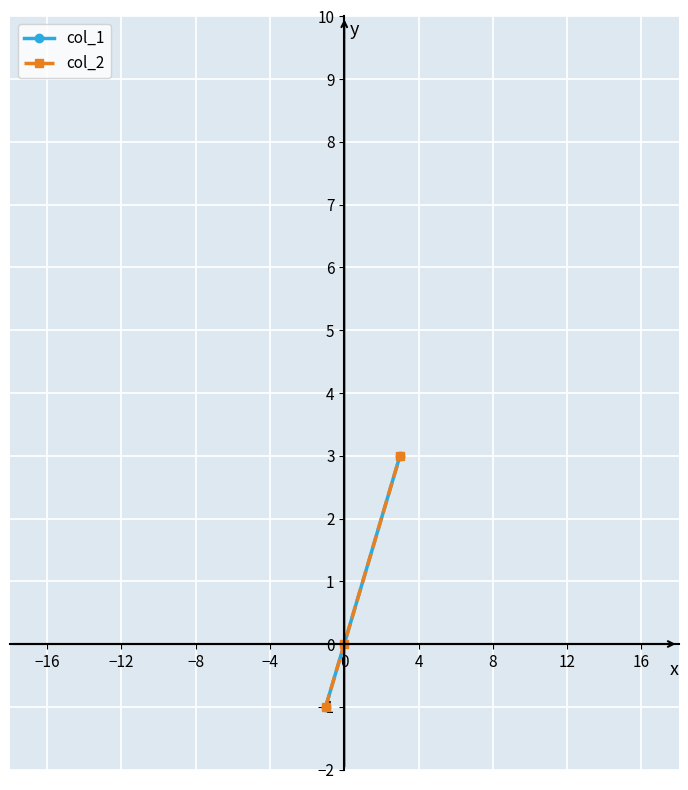

What is the sum of all col_1 values?

2